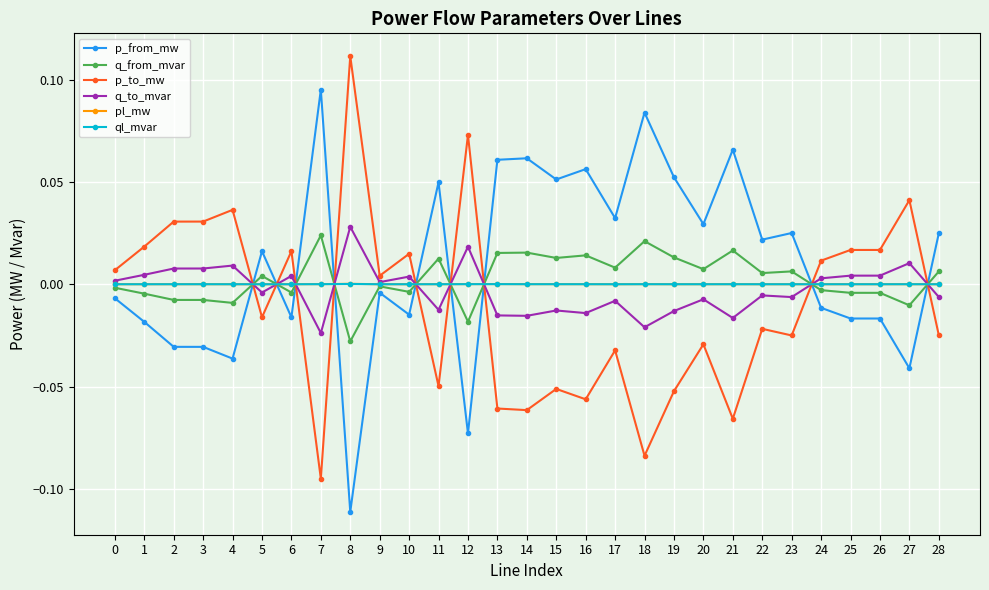

True or false: q_to_mvar has more than 0 points higher than both neighbors.

True